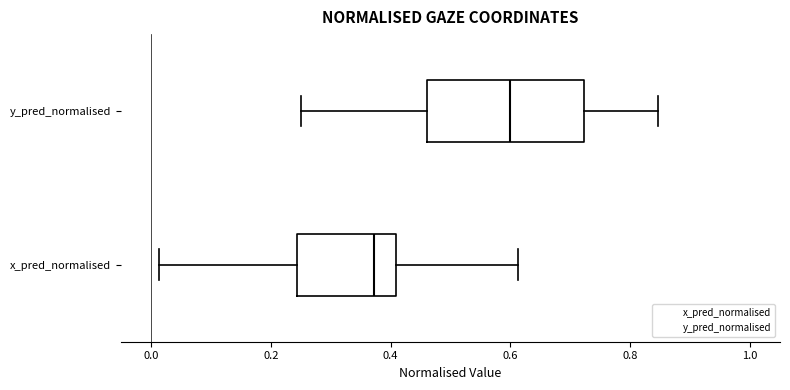

Reading bottom to top, read every box against the x-axis: the position of its median line, the range the box covers, and the ends of its whiskers. The values are not printed on the chart, so give them approximately, as read against the axis.

x_pred_normalised: median 0.38, box 0.24 to 0.40, whiskers 0.02 to 0.62
y_pred_normalised: median 0.60, box 0.46 to 0.72, whiskers 0.24 to 0.84